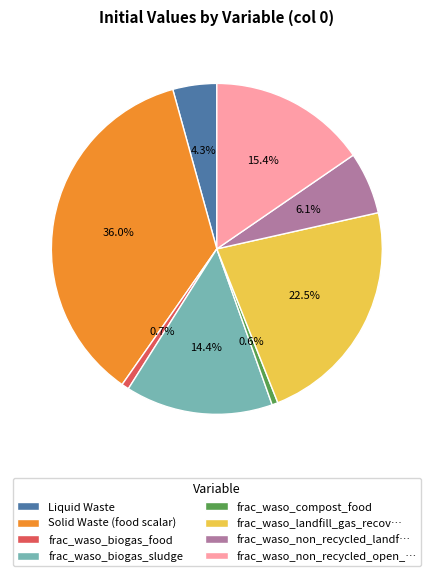

Is it true that frac_waso_biogas_sludge is 23% of the pie?

False